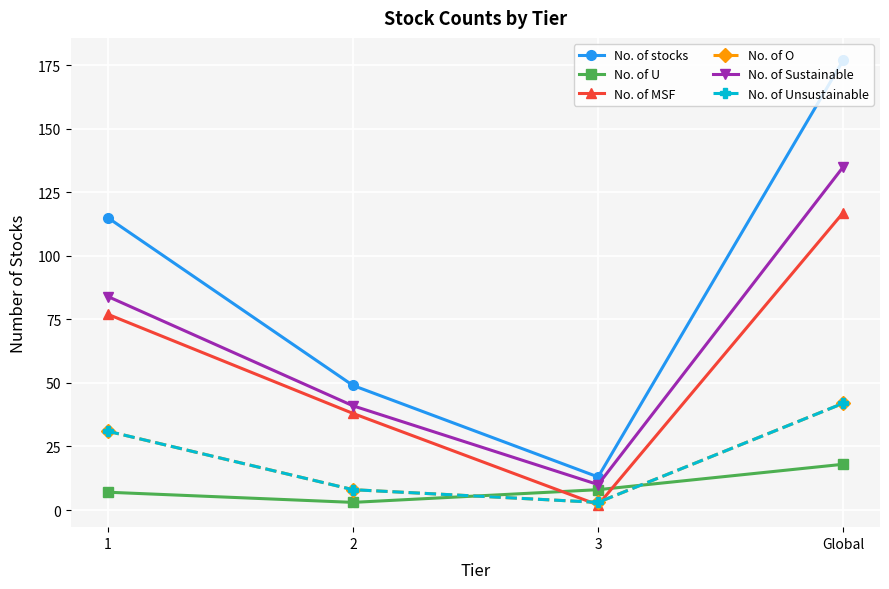

Reading left to right, extract all data points from this chart.

No. of stocks: 115	49	13	177
No. of U: 7	3	8	18
No. of MSF: 77	38	2	117
No. of O: 31	8	3	42
No. of Sustainable: 84	41	10	135
No. of Unsustainable: 31	8	3	42